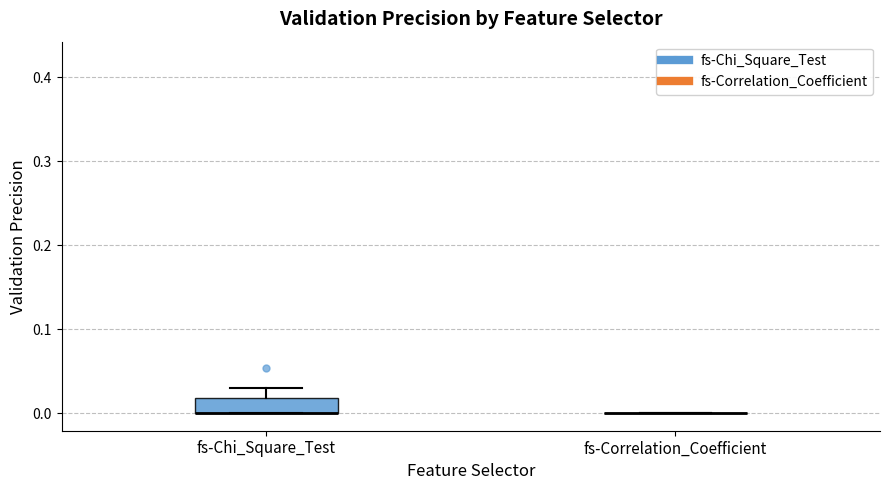

Reading left to right, read every box against the y-axis: the position of its median line, the range the box covers, and the ends of its whiskers. The values are not printed on the chart, so give them approximately, as read against the axis.

fs-Chi_Square_Test: median 0.00 (drawn on the box's lower edge), box 0.00 to 0.02, whiskers 0.00 to 0.03
fs-Correlation_Coefficient: box collapsed to a line at 0.00, whiskers 0.00 to 0.00